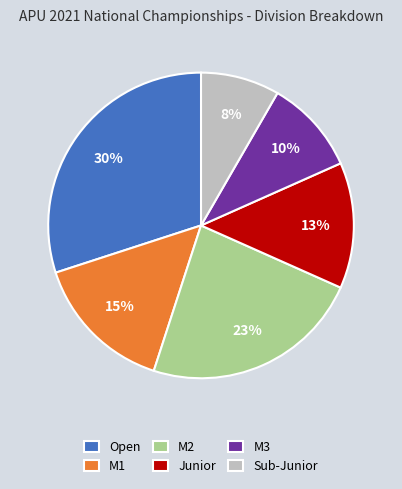

How many slices are in this pie chart?

6